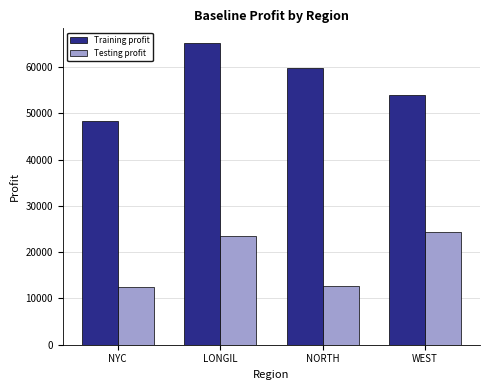

Read the Testing profit value at LONGIL.

23435.1